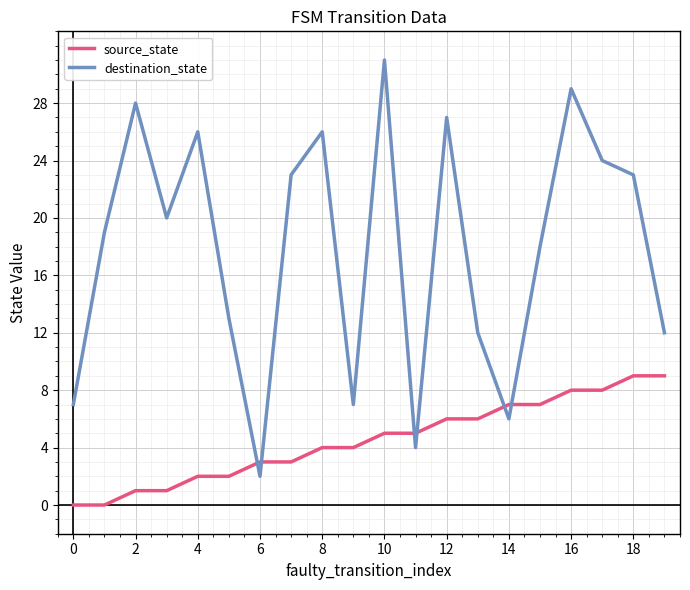

Which series has the widest spread of values?

destination_state